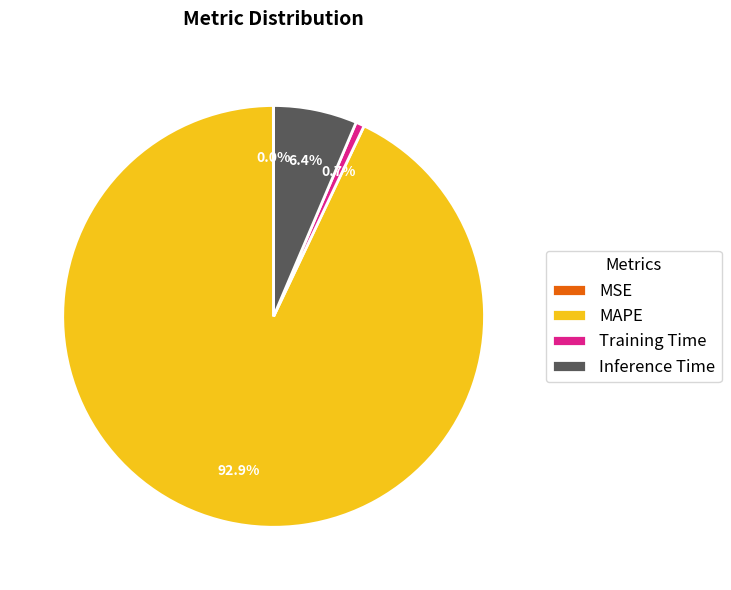

How much of the chart is everything except Inference Time?

93.6%